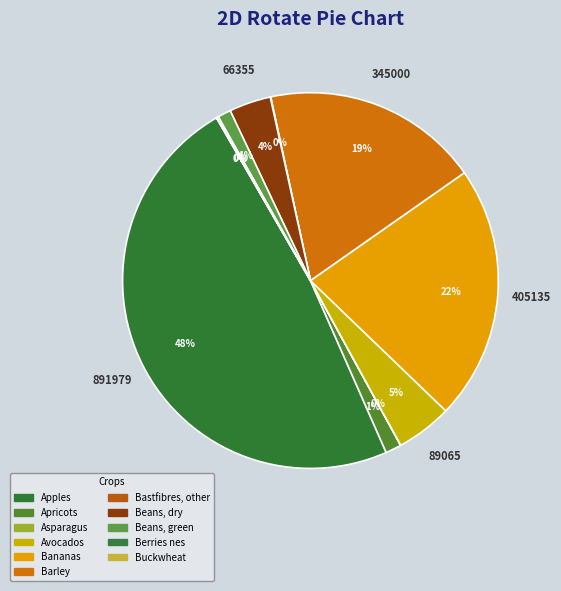

The Buckwheat slice represents 0% of the pie. True or false?

True